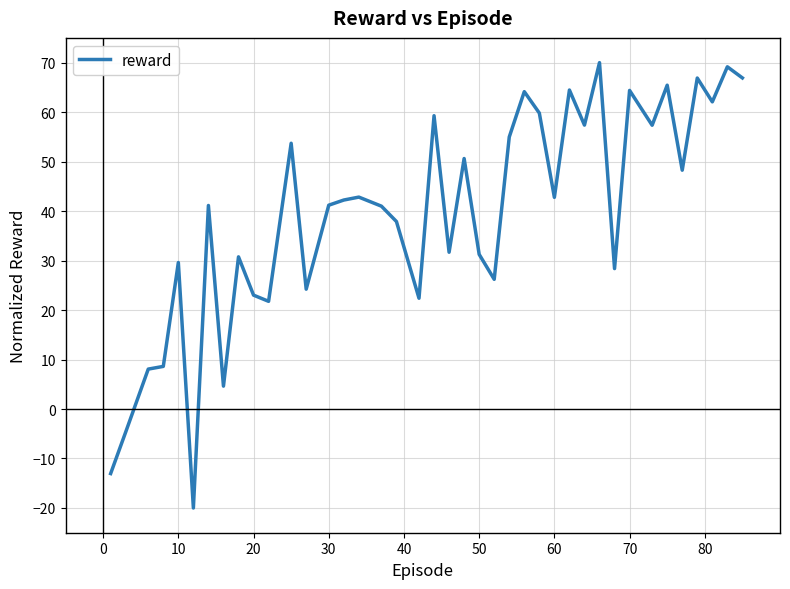

What is the smallest value displayed?

-20.0